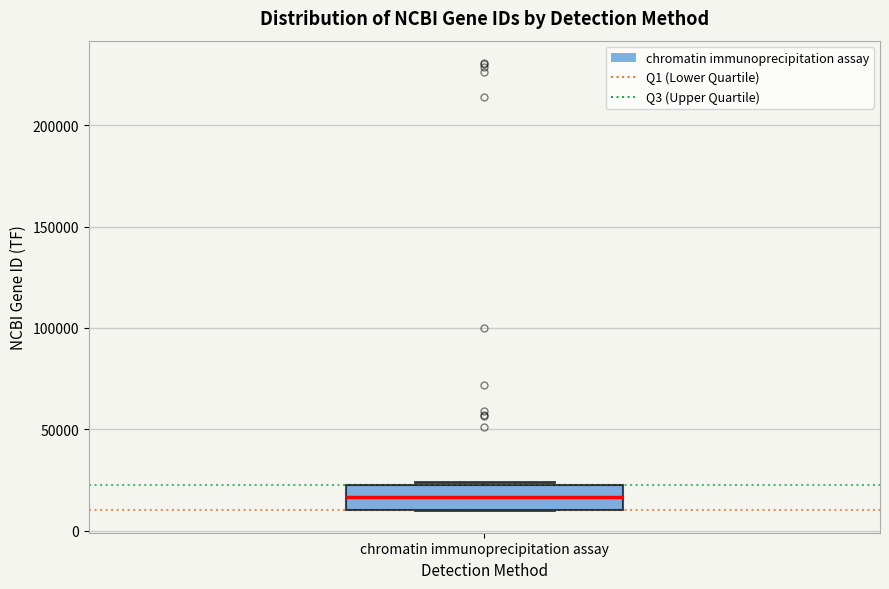

Read this box plot against the y-axis: the position of the median line, the range covered by the box, and the ends of both whiskers. The values are not printed on the chart, so give them approximately, as read against the axis.

median 15000, box 10000 to 20000, whiskers 10000 to 25000